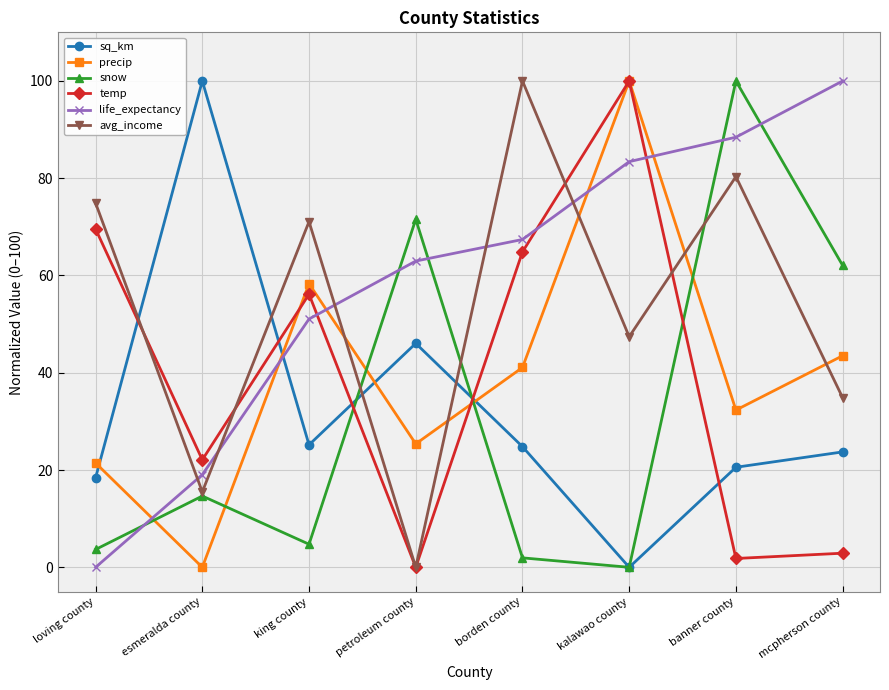

How many distinct data groups are displayed?

6